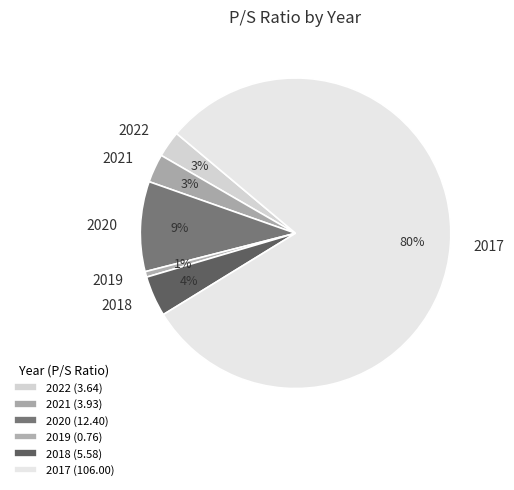

To the nearest percent, what is the average slice percentage?

17%